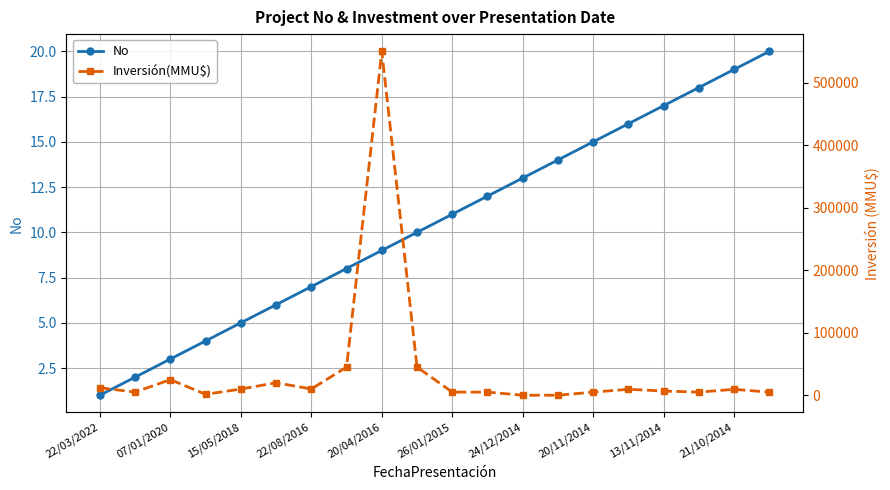

Which series ends up on top after the final intersection of Inversión(MMU$) and No?

Inversión(MMU$)